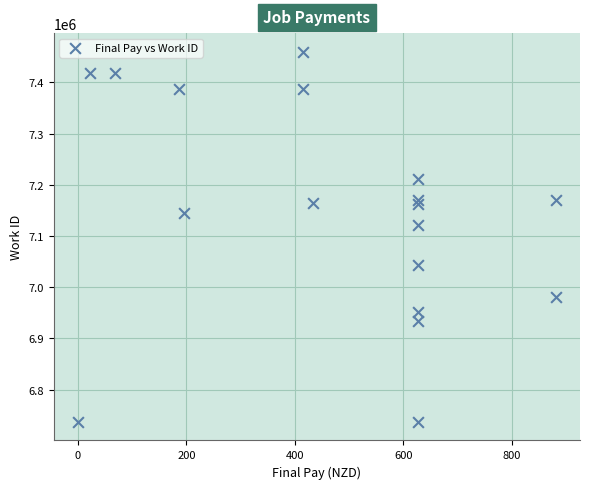

What Y value in the scatter plot is closest to 7098388?

7122170